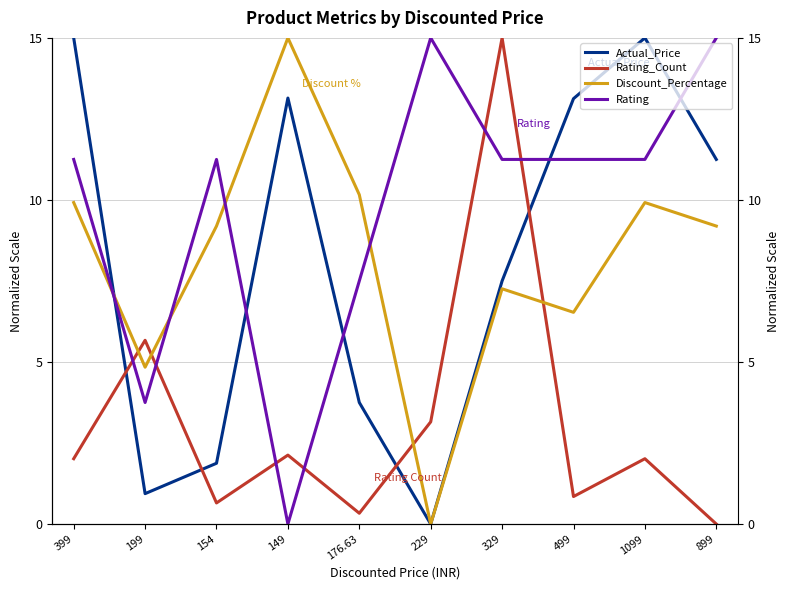

Which series has the largest total across all categories?

Rating